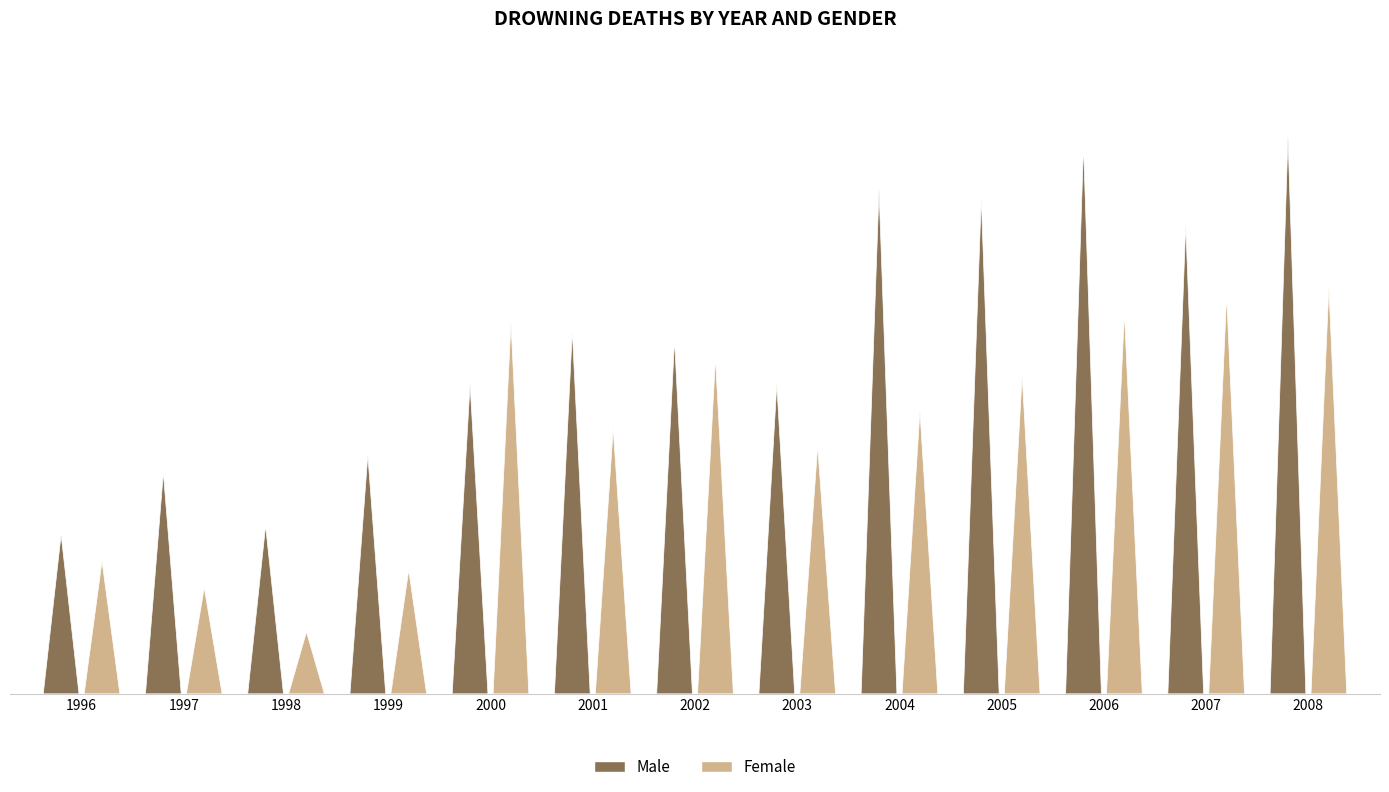

Is it true that Male equals 25 at 2005?

False